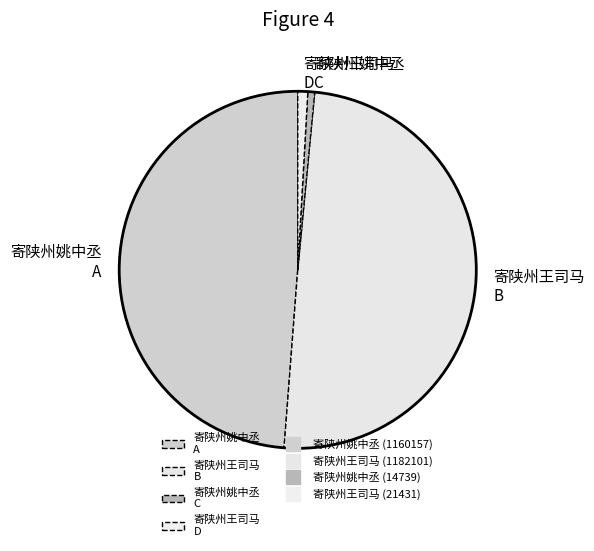

Is there any slice that represents more than half of the pie?

No